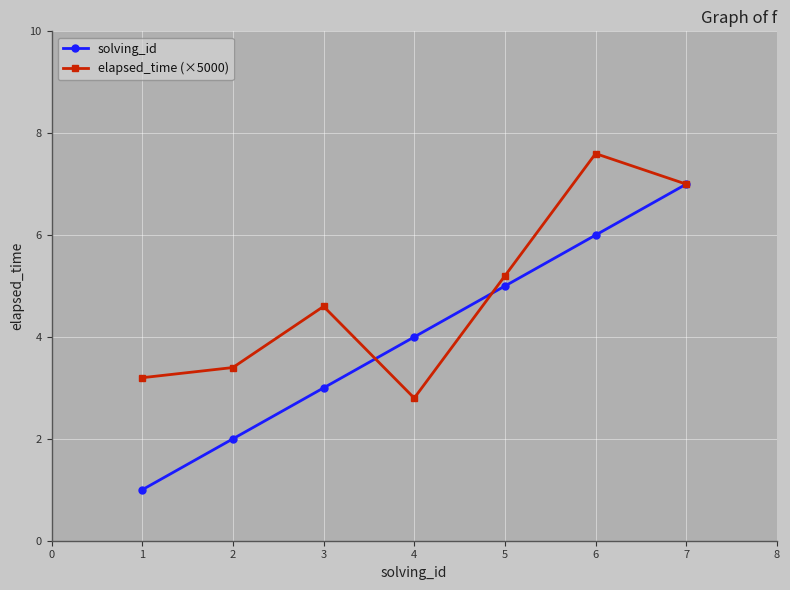

True or false: solving_id and elapsed_time (×5000) cross at least once.

True